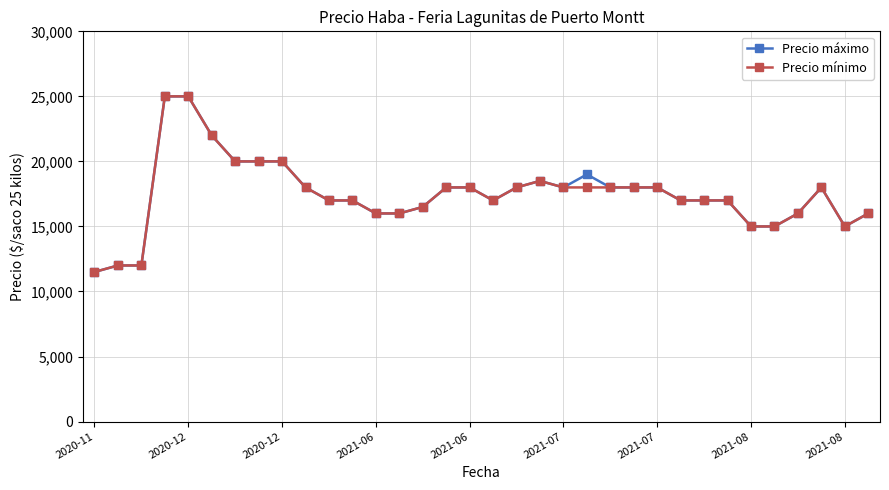

True or false: Precio máximo has more than 1 points higher than both neighbors.

True